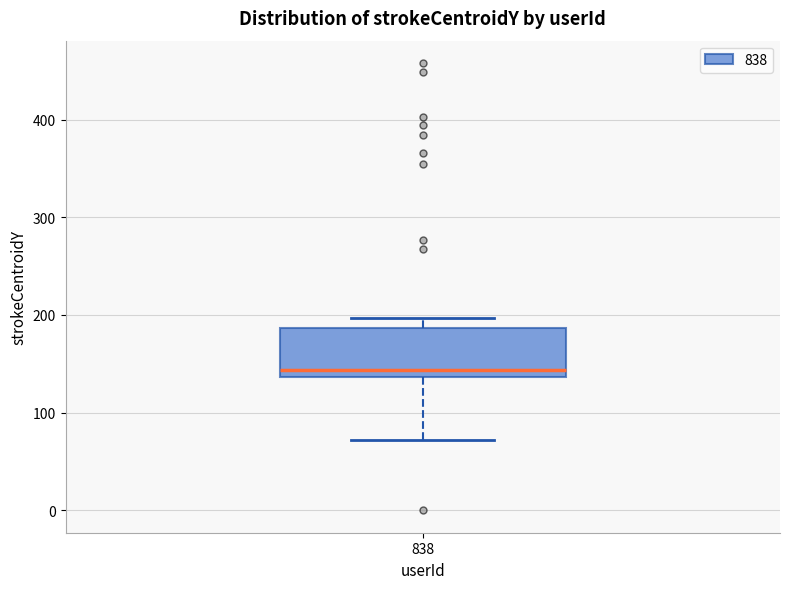

Read this box plot against the y-axis: the position of the median line, the range covered by the box, and the ends of both whiskers. The values are not printed on the chart, so give them approximately, as read against the axis.

median 140 (just above the box's lower edge), box 140 to 190, whiskers 70 to 200